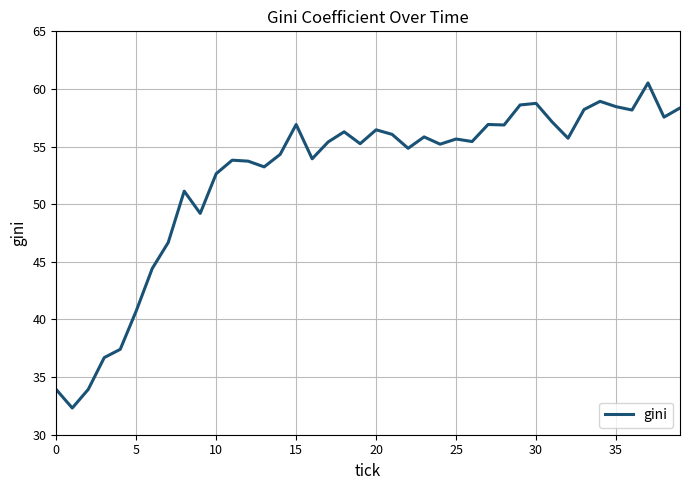

What is the greatest value displayed?

60.5